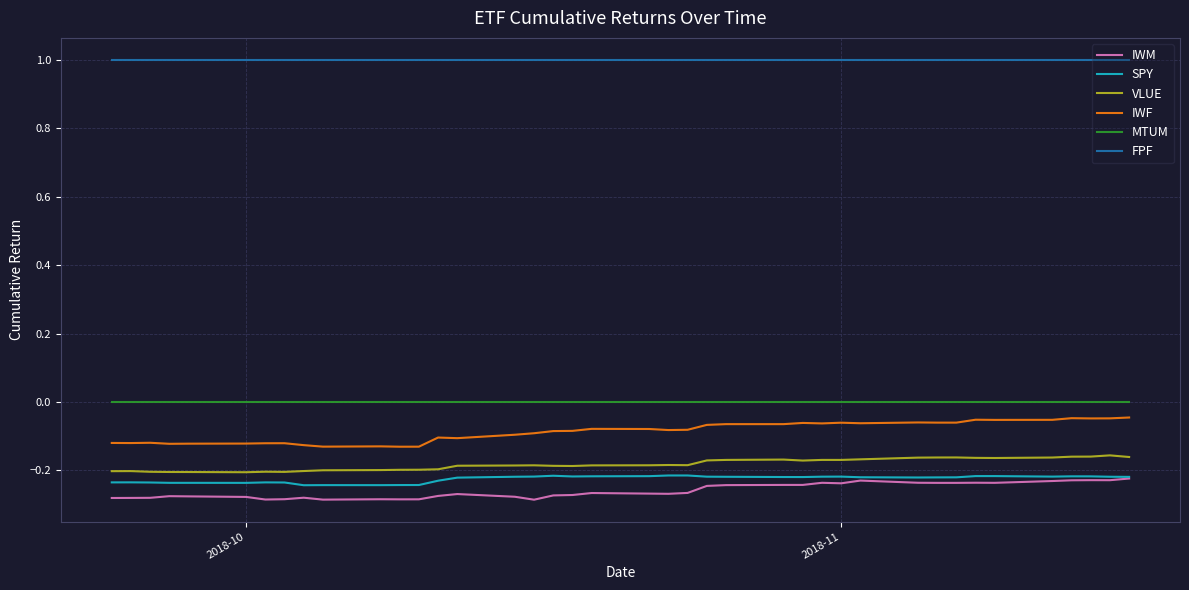

True or false: VLUE and MTUM intersect in this chart.

False